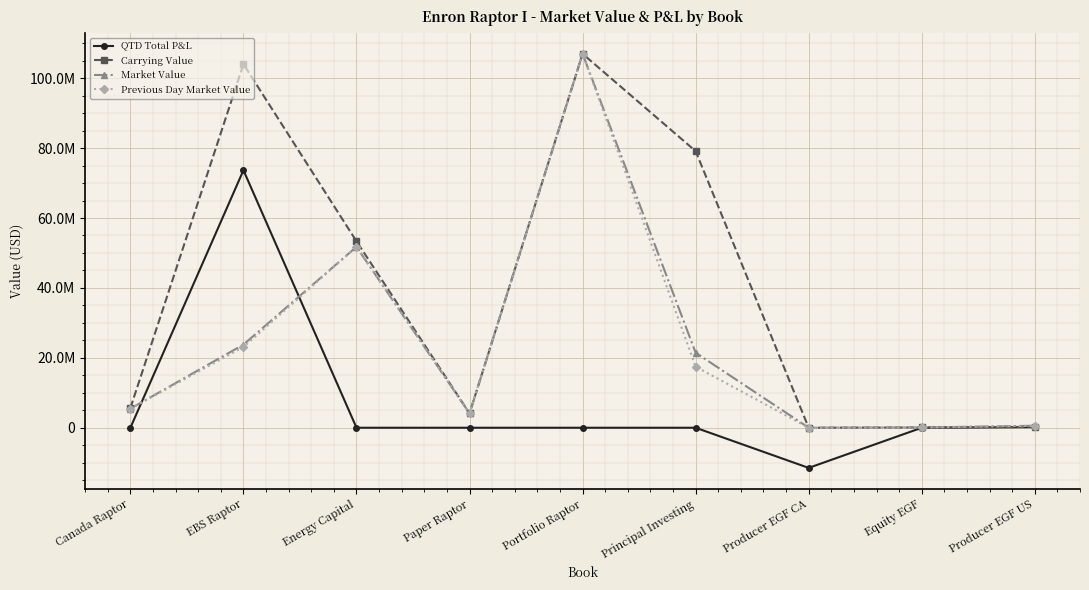

Is this an area chart (filled region under the line)?

No